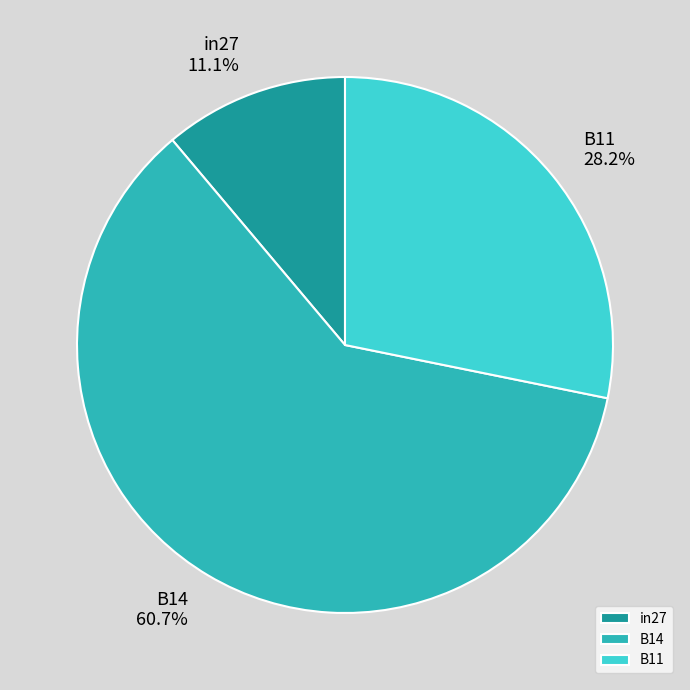

Which category has the biggest portion of the pie?

B14